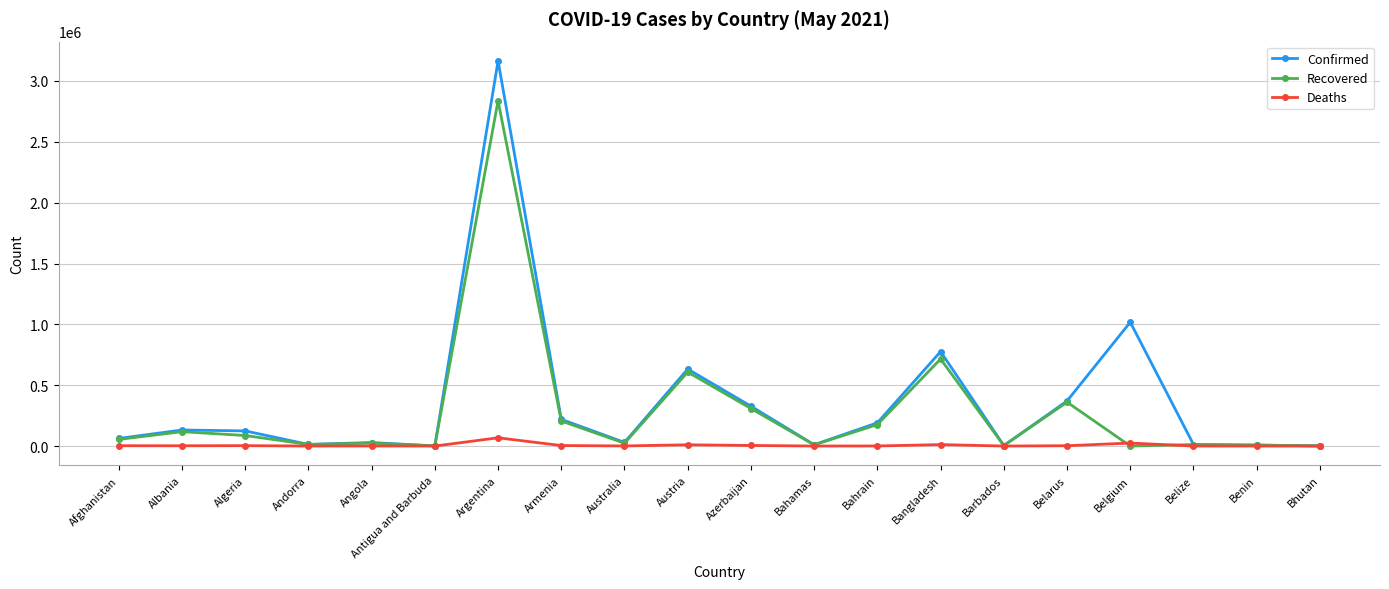

How many series are shown in this chart?

3